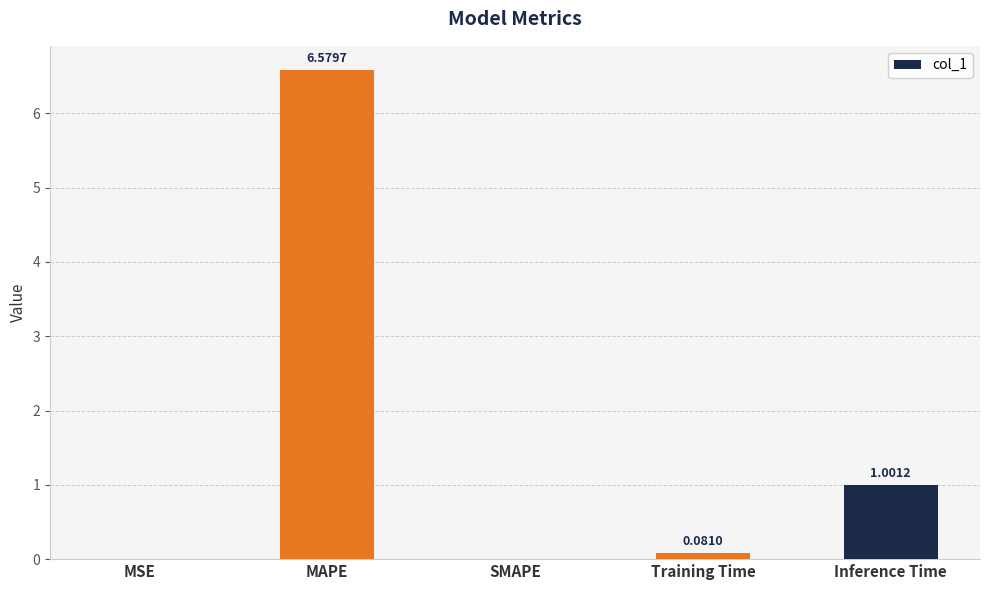

Where is the data nearest to the value 3?

Inference Time